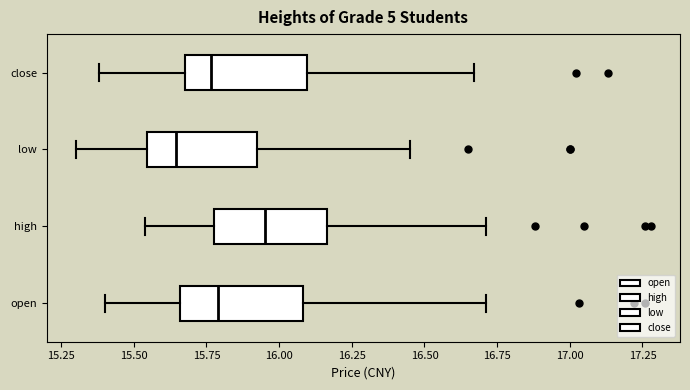

Reading bottom to top, read every box against the x-axis: the position of its median line, the range the box covers, and the ends of its whiskers. The values are not printed on the chart, so give them approximately, as read against the axis.

open: median 15.80, box 15.65 to 16.10, whiskers 15.40 to 16.70
high: median 15.95, box 15.80 to 16.15, whiskers 15.55 to 16.70
low: median 15.65, box 15.55 to 15.95, whiskers 15.30 to 16.45
close: median 15.75, box 15.70 to 16.10, whiskers 15.40 to 16.65